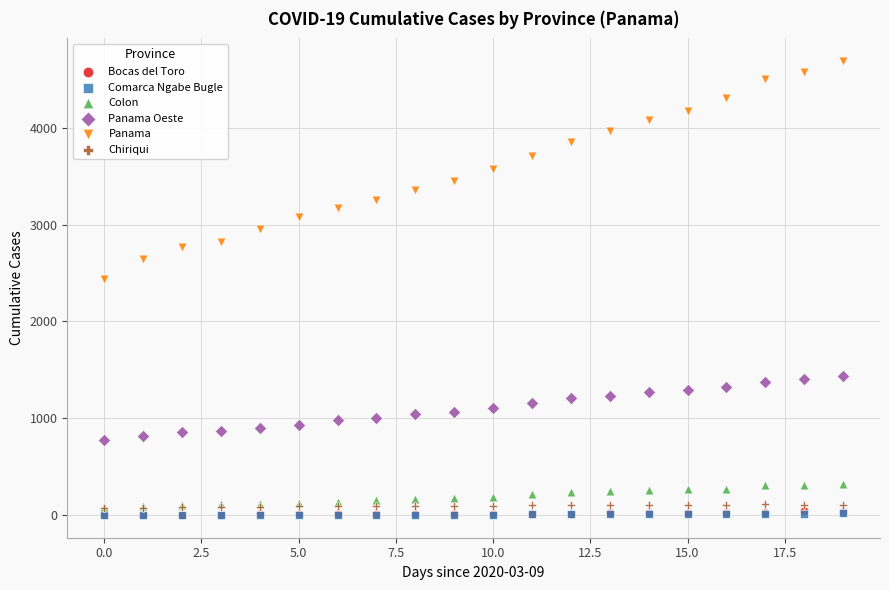

What are all the series names shown in the legend?

Bocas del Toro, Comarca Ngabe Bugle, Colon, Panama Oeste, Panama, Chiriqui